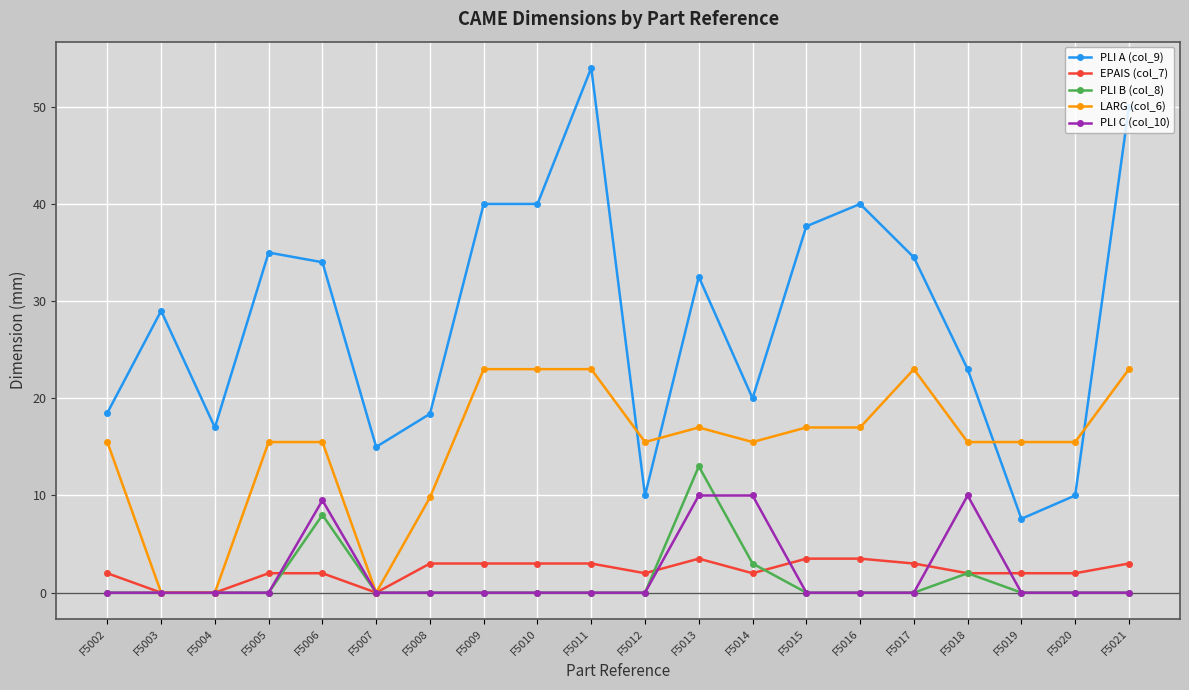

What is the greatest value displayed?

54.0